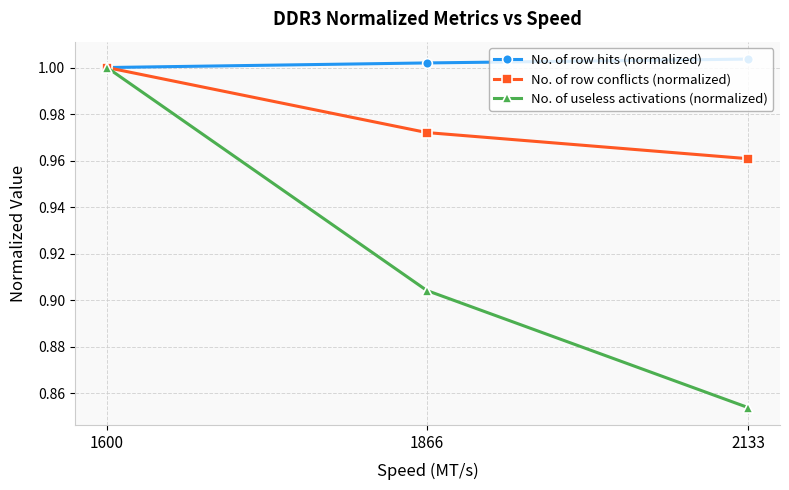

At how many categories does at least one series exceed 0?

3